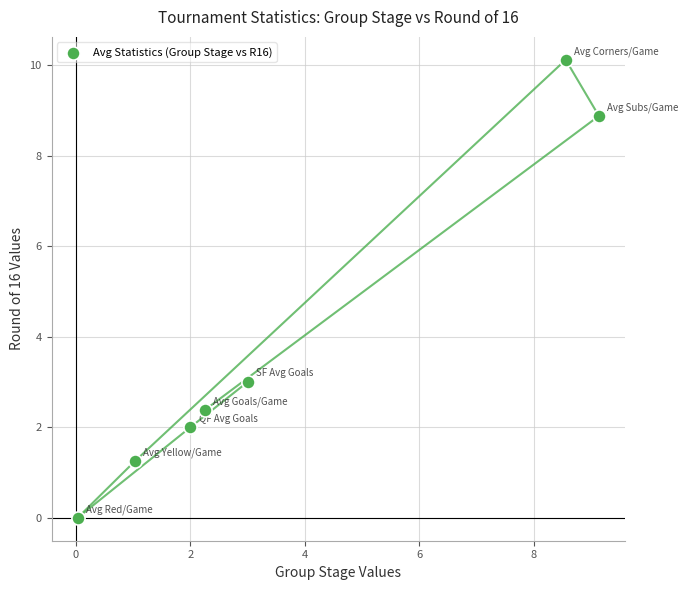

What is the range of X values (max minus min)?

9.1